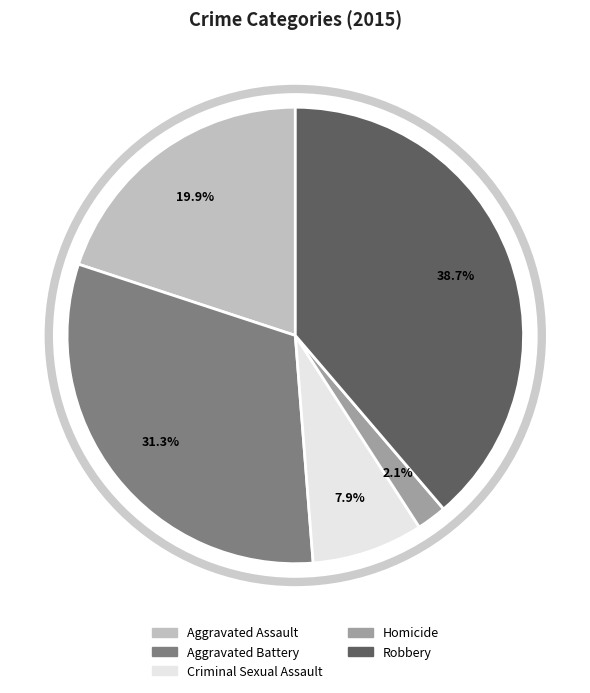

Is it true that Robbery is 24% of the pie?

False